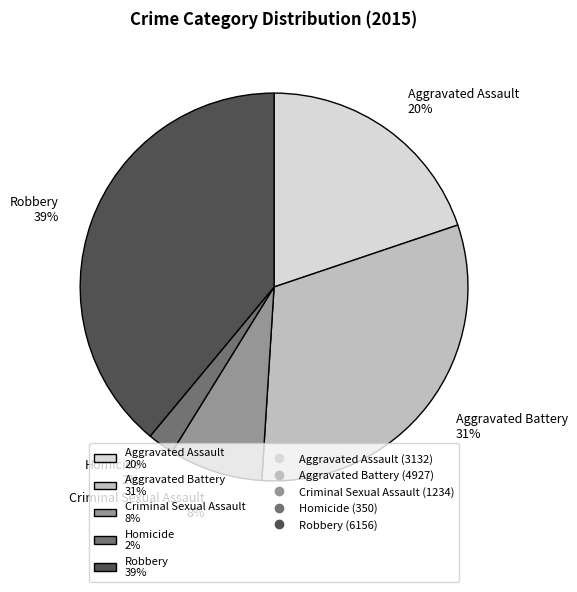

How many segments does this pie chart have?

5